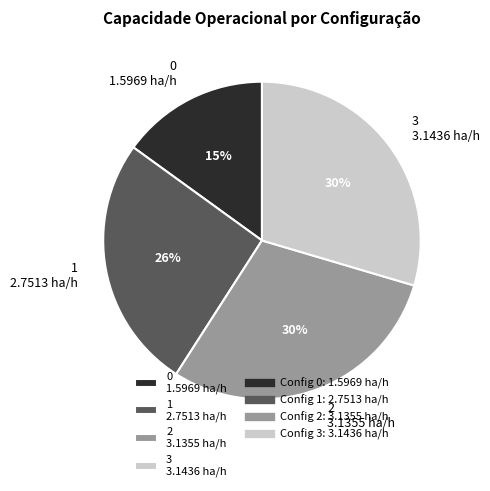

True or false: 2 accounts for 30% of the total.

True